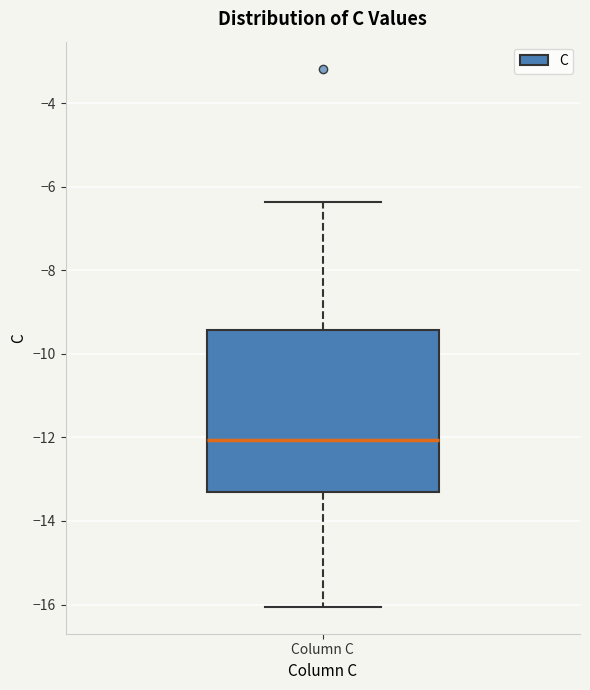

Read this box plot against the y-axis: the position of the median line, the range covered by the box, and the ends of both whiskers. The values are not printed on the chart, so give them approximately, as read against the axis.

median -12.0, box -13.2 to -9.4, whiskers -16.0 to -6.4